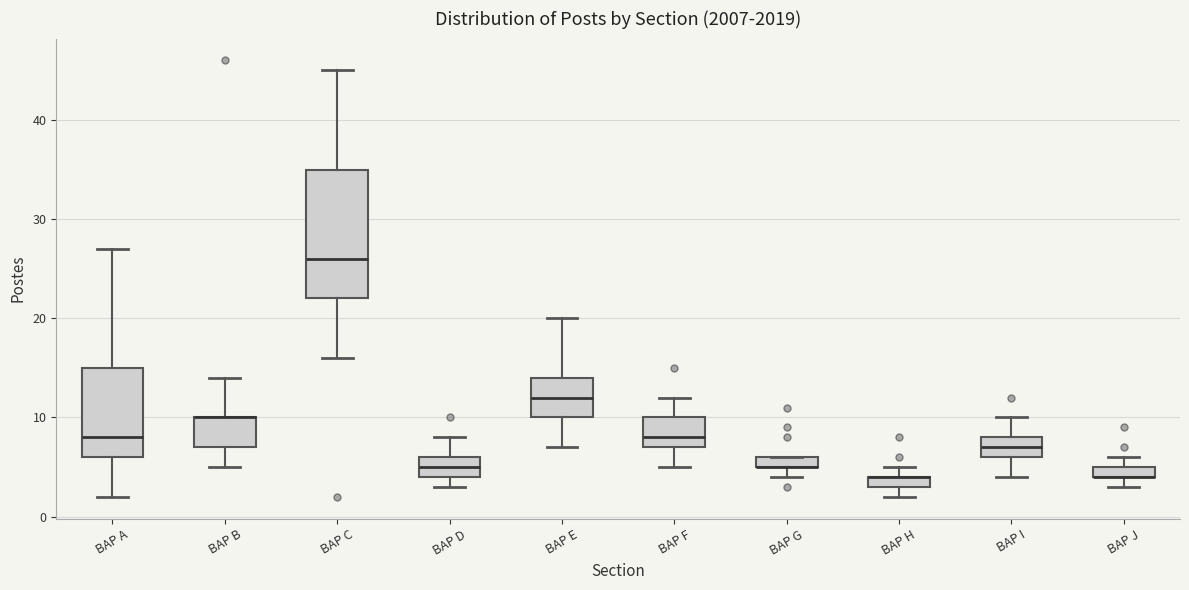

Comparing the boxes themselves (not the whiskers), which one is the tallest?

BAP C